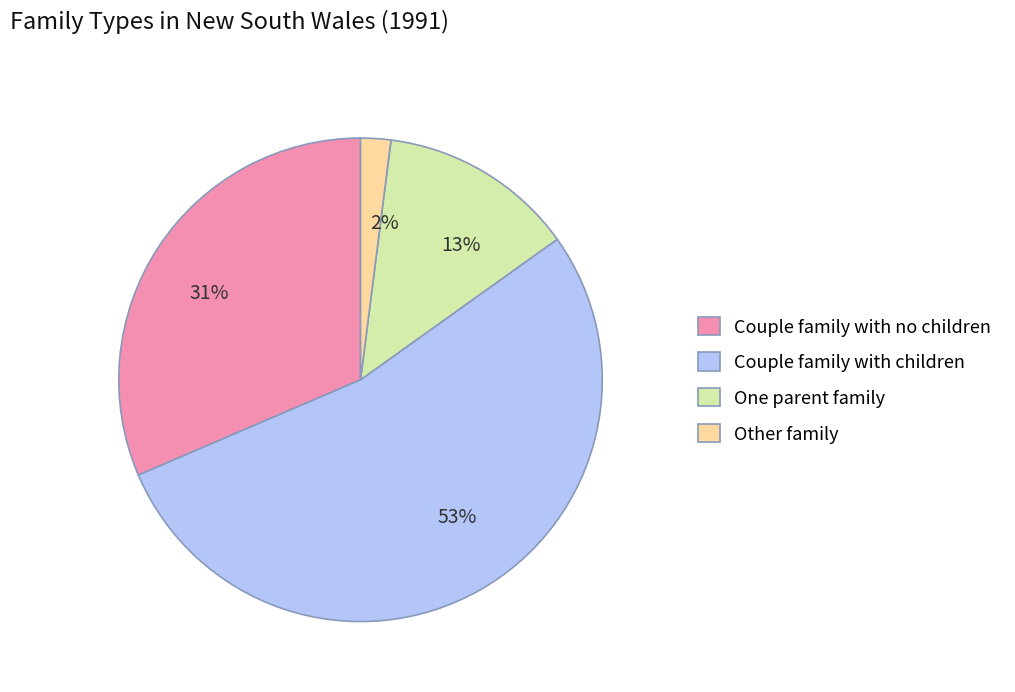

What is the largest slice in the pie chart?

Couple family with children